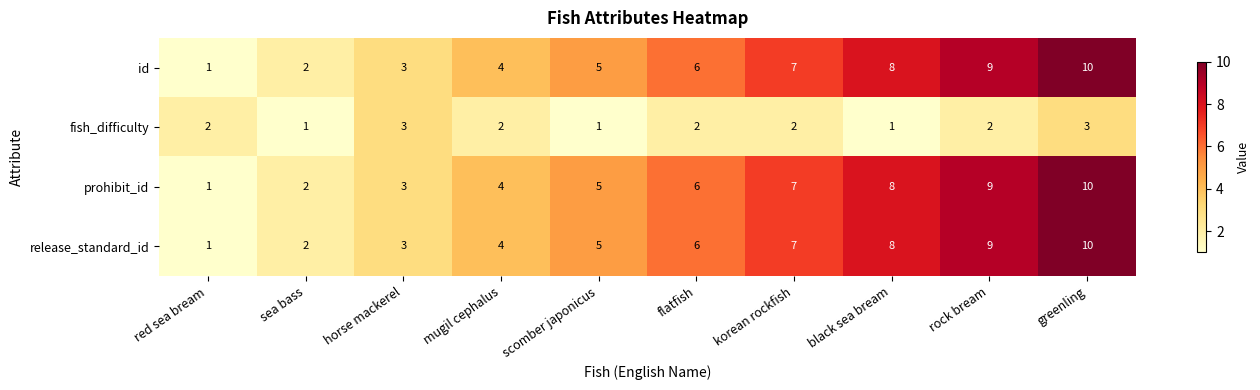

List the labels in order of id value, largest first.

greenling, rock bream, black sea bream, korean rockfish, flatfish, scomber japonicus, mugil cephalus, horse mackerel, sea bass, red sea bream